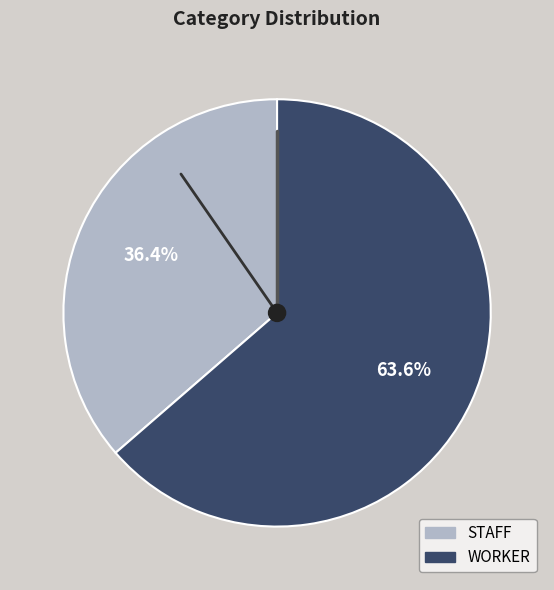

What is the largest slice in the pie chart?

WORKER